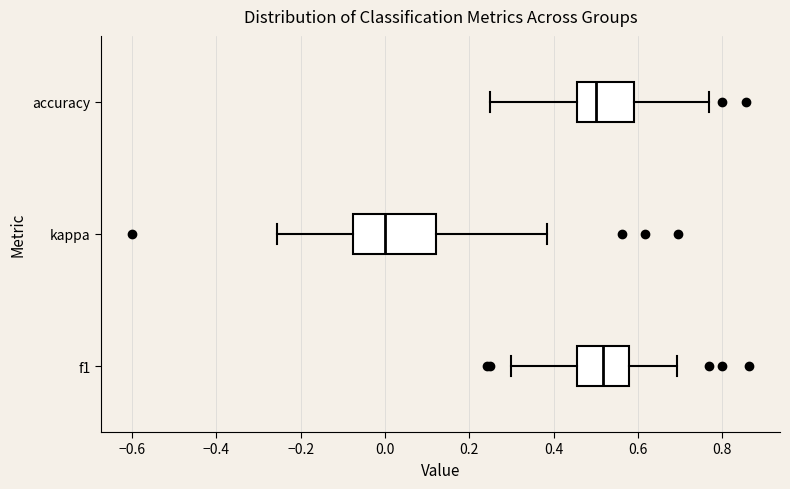

Comparing the boxes themselves (not the whiskers), which one is the widest?

kappa